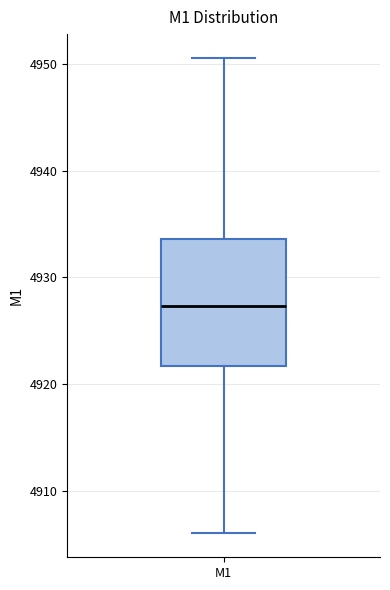

Transcribe this box plot: give where the median line is, the range the box spans, and where the two whiskers end, as read against the y-axis. The values are not printed on the chart, so give them approximately, as read against the axis.

median 4927, box 4922 to 4934, whiskers 4906 to 4951